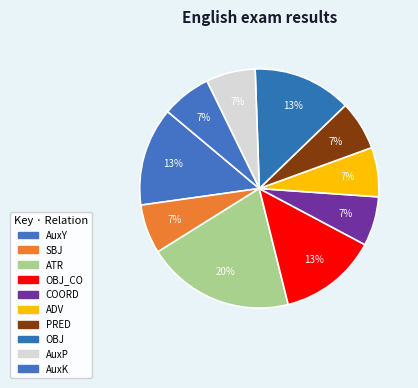

Does any single category account for the majority?

No